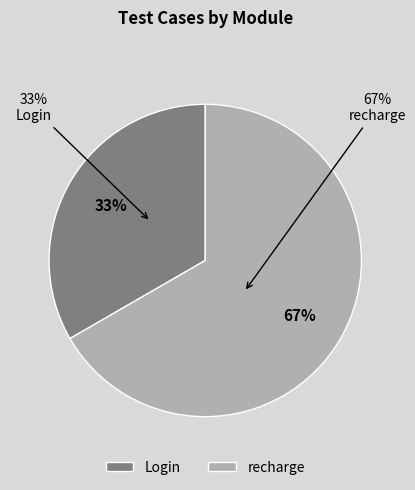

What is the total percentage of recharge and Login?

100.0%